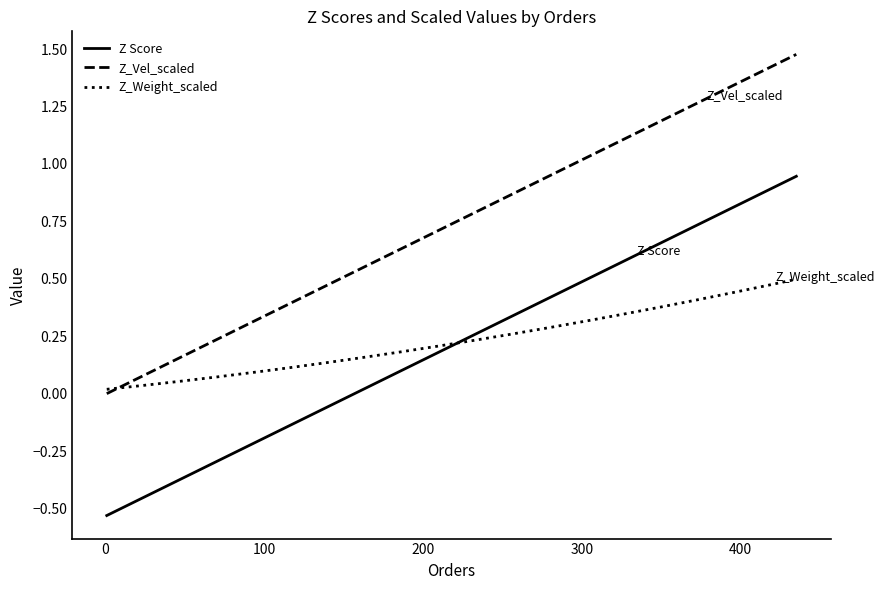

Which series has the largest total across all categories?

Z_Vel_scaled